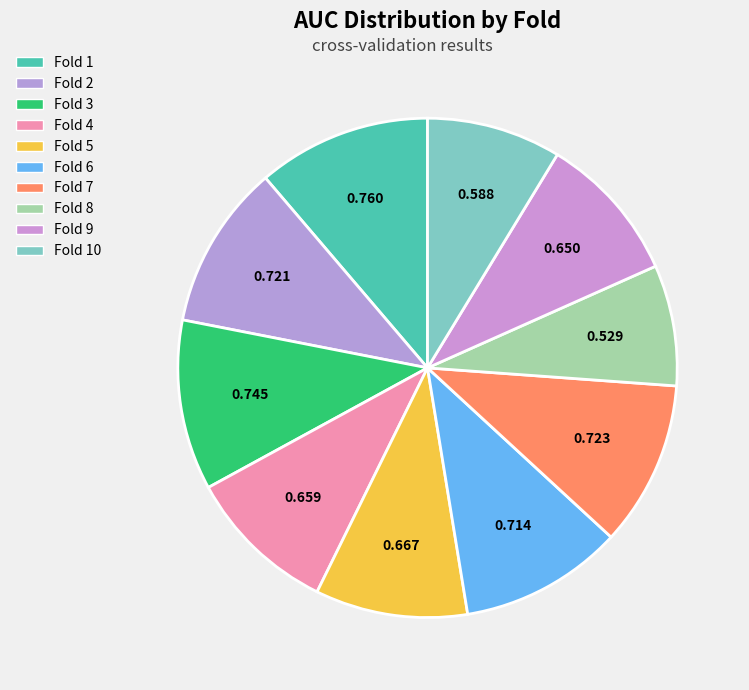

How many slices are in this pie chart?

10